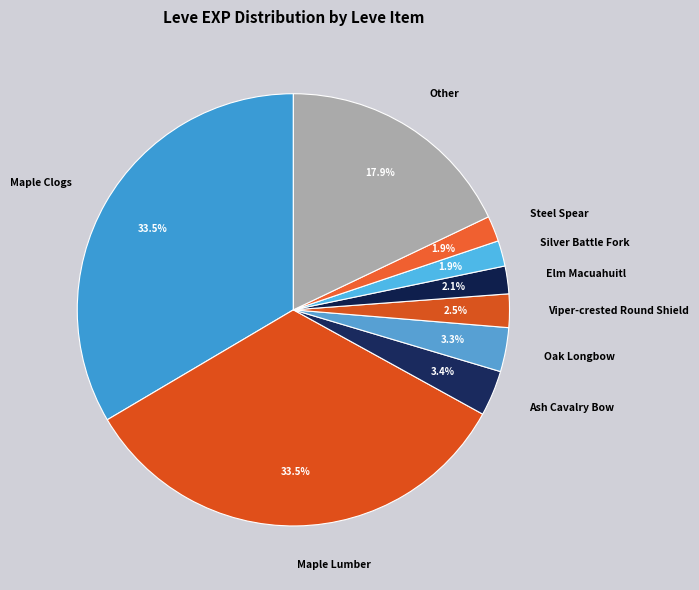

Is Maple Lumber the majority of the pie?

No